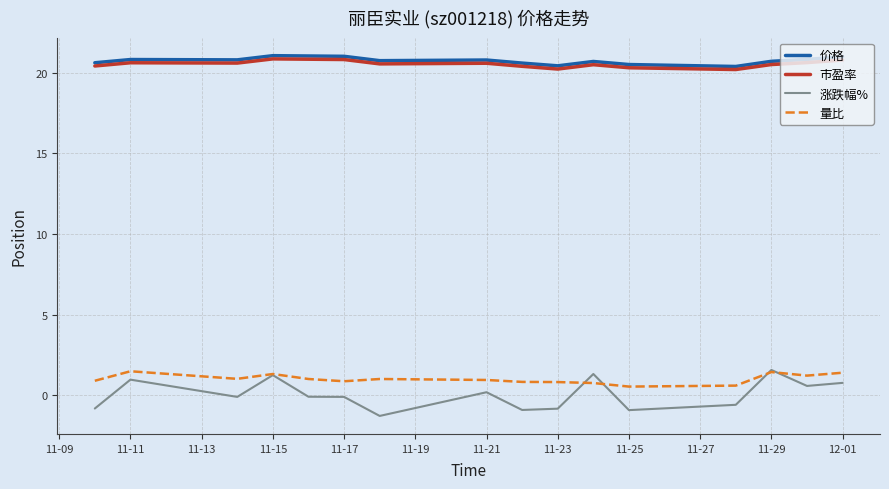

In 量比, how many points are higher than both neighbors (excluding endpoints)?

4